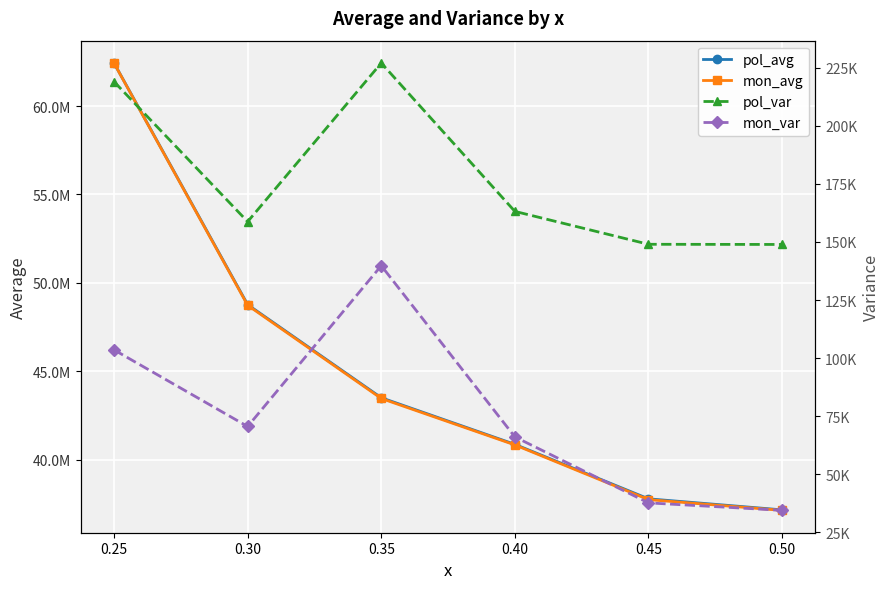

True or false: mon_var has a value of 212248.3 at 0.35.

False